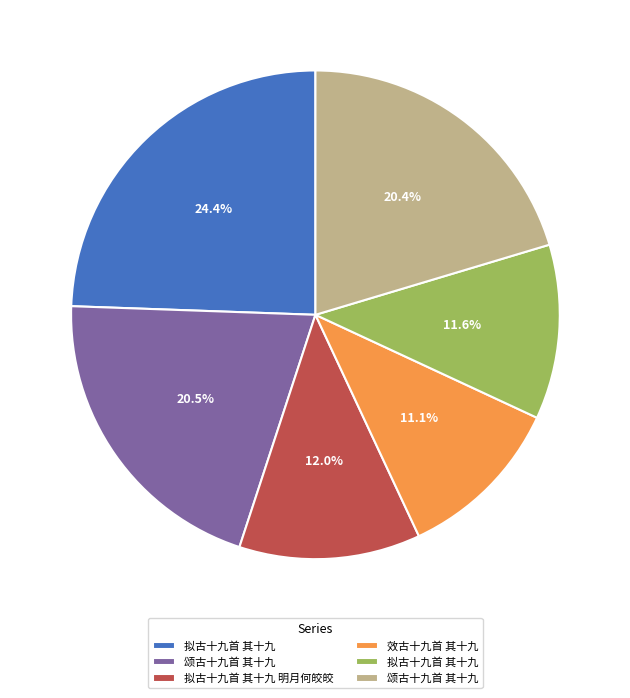

To the nearest percent, what is the difference between the largest and smallest slice percentages?

13%